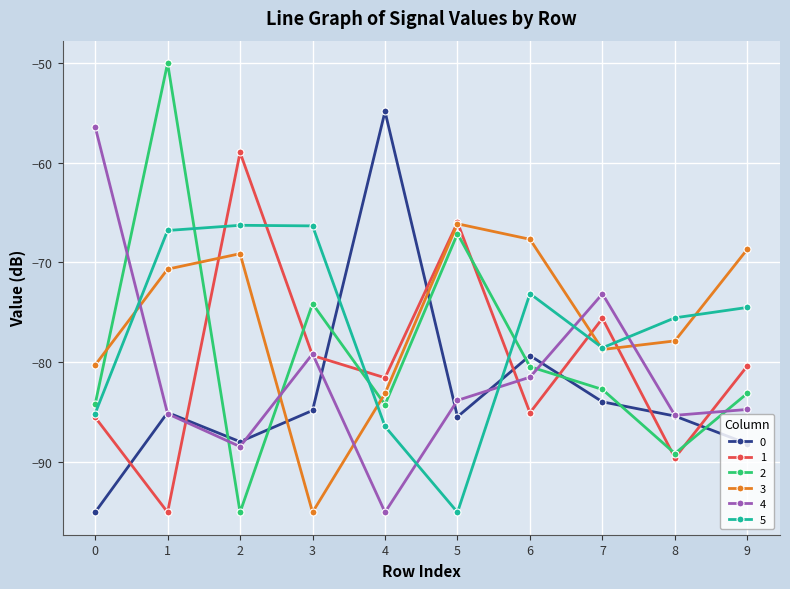

At which category does 5 reach its first local valley?

5